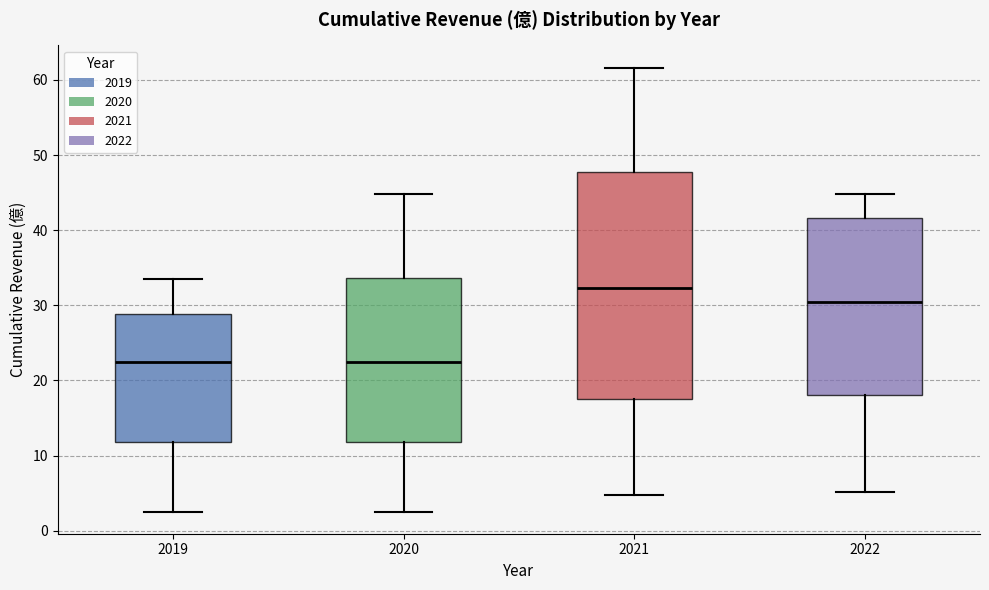

Reading left to right, transcribe this box plot: for each box, give where its median line is, the range the box spans, and where its two whiskers end, as read against the y-axis. The values are not printed on the chart, so give them approximately, as read against the axis.

2019: median 22, box 12 to 29, whiskers 3 to 34
2020: median 22, box 12 to 34, whiskers 3 to 45
2021: median 32, box 18 to 48, whiskers 5 to 62
2022: median 31, box 18 to 42, whiskers 5 to 45